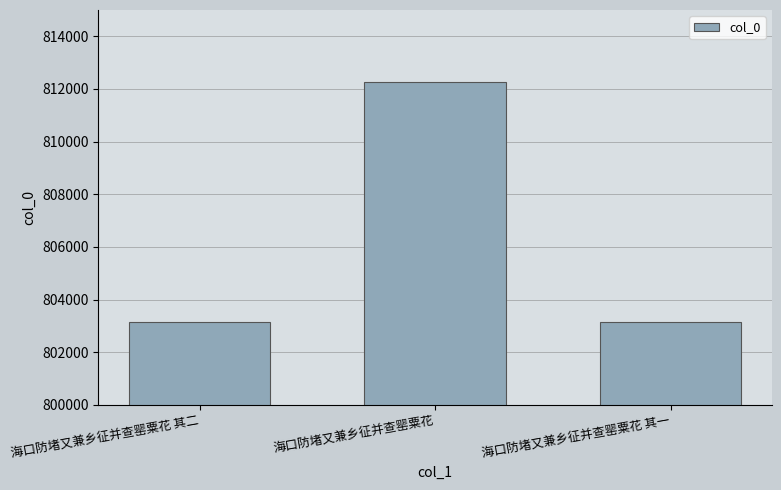

Which label corresponds to the largest value in the chart?

海口防堵又兼乡征并查罂粟花